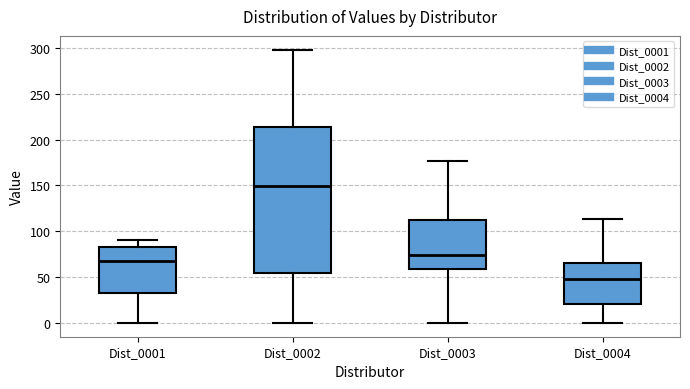

Which box's median line is the highest?

Dist_0002